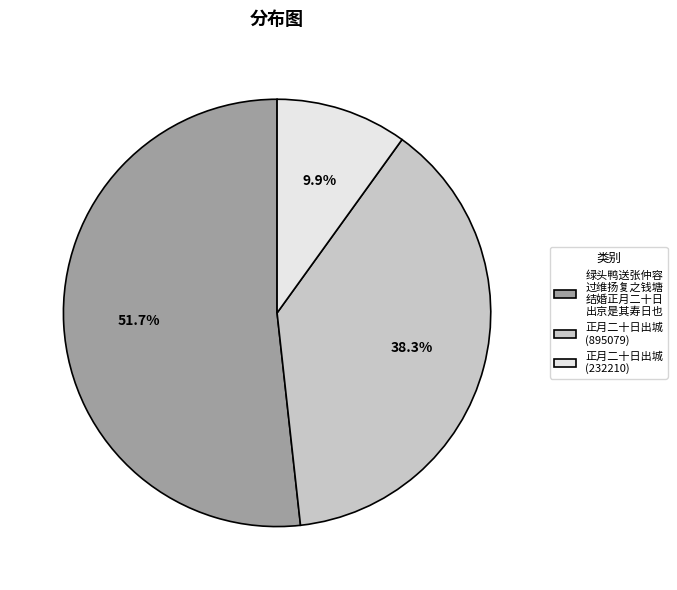

True or false: 正月二十日出城 (895079) accounts for 45% of the total.

False